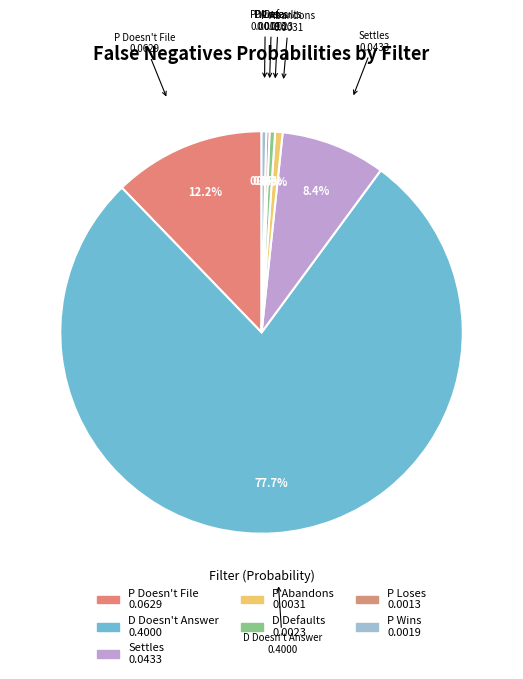

To the nearest percent, what percentage of the pie is Settles?

8%